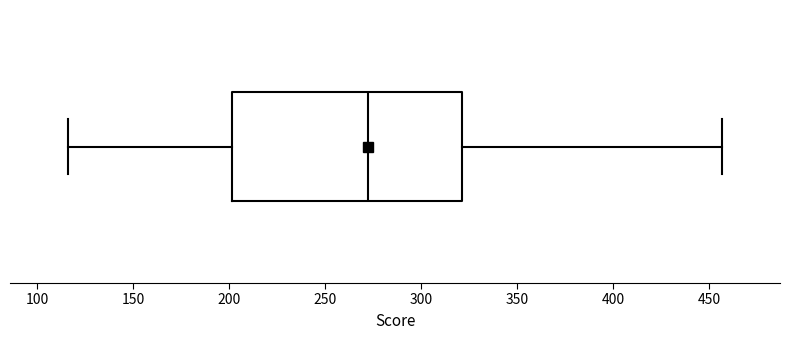

Transcribe this box plot: give where the median line is, the range the box spans, and where the two whiskers end, as read against the x-axis. The values are not printed on the chart, so give them approximately, as read against the axis.

median 275, box 200 to 320, whiskers 115 to 455